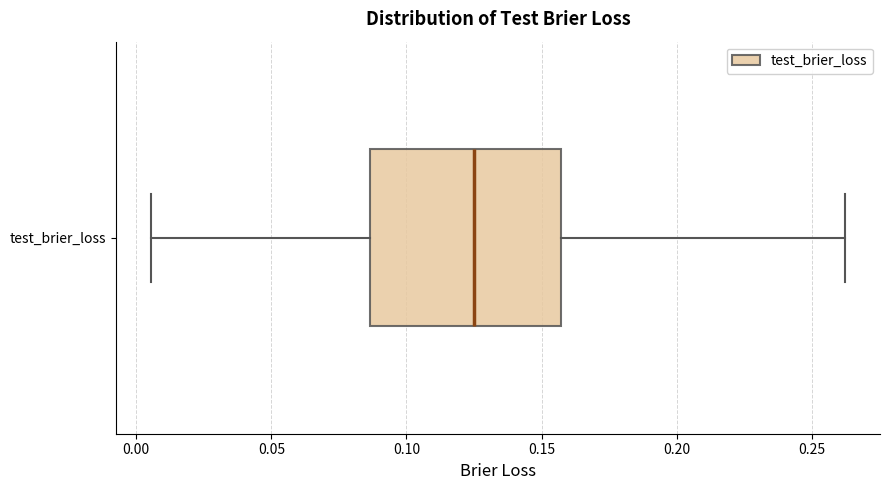

Transcribe this box plot: give where the median line is, the range the box spans, and where the two whiskers end, as read against the x-axis. The values are not printed on the chart, so give them approximately, as read against the axis.

median 0.125, box 0.085 to 0.155, whiskers 0.005 to 0.260